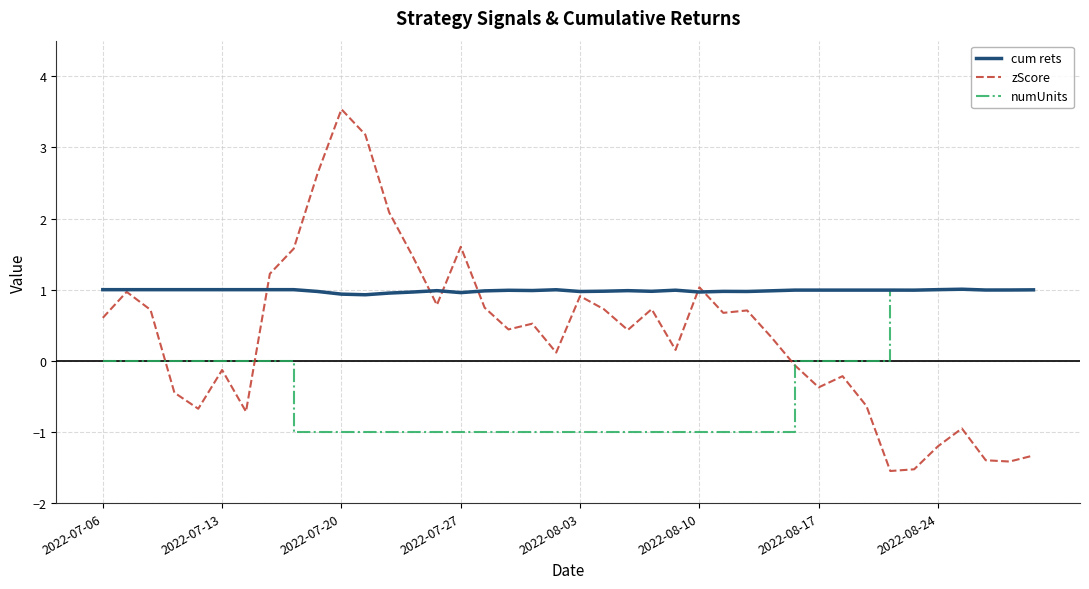

Which series has the largest range (max minus min)?

zScore